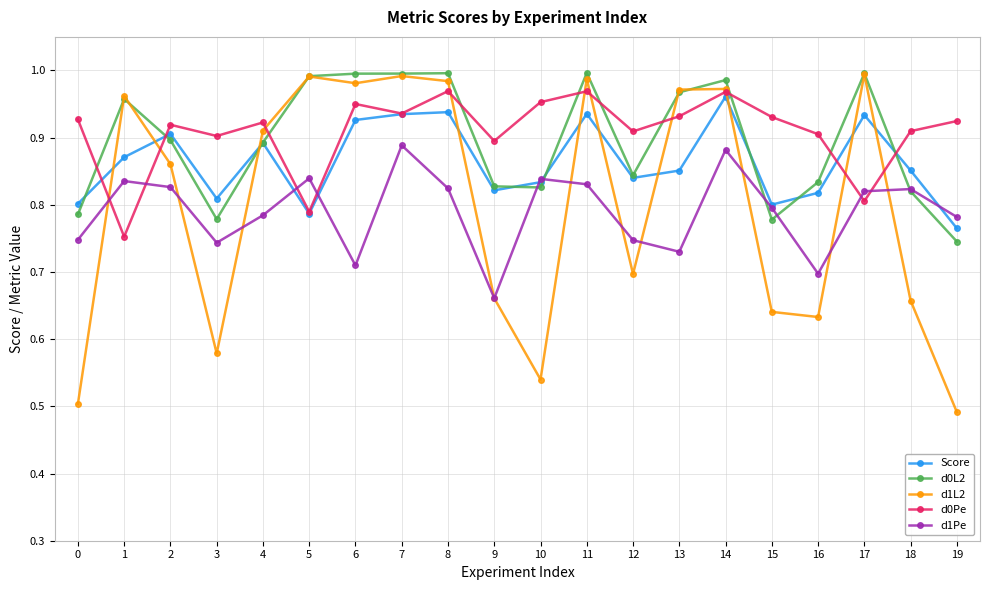

True or false: d0Pe and d1Pe cross at least once.

True